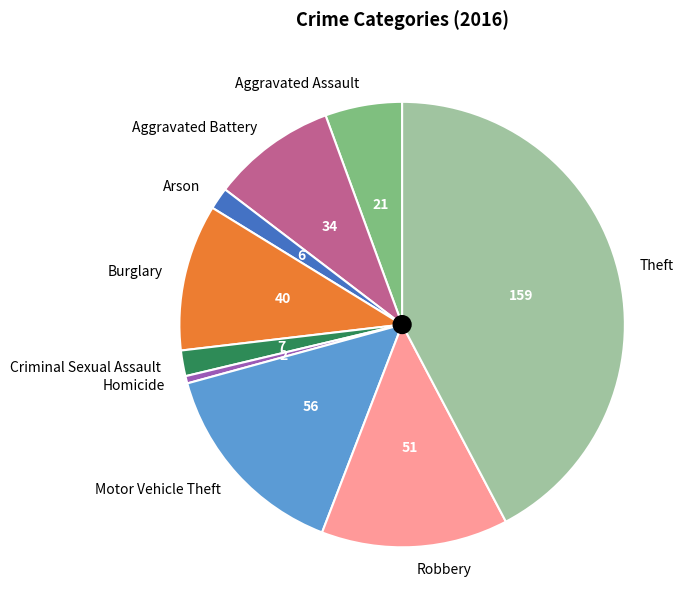

How many segments does this pie chart have?

9